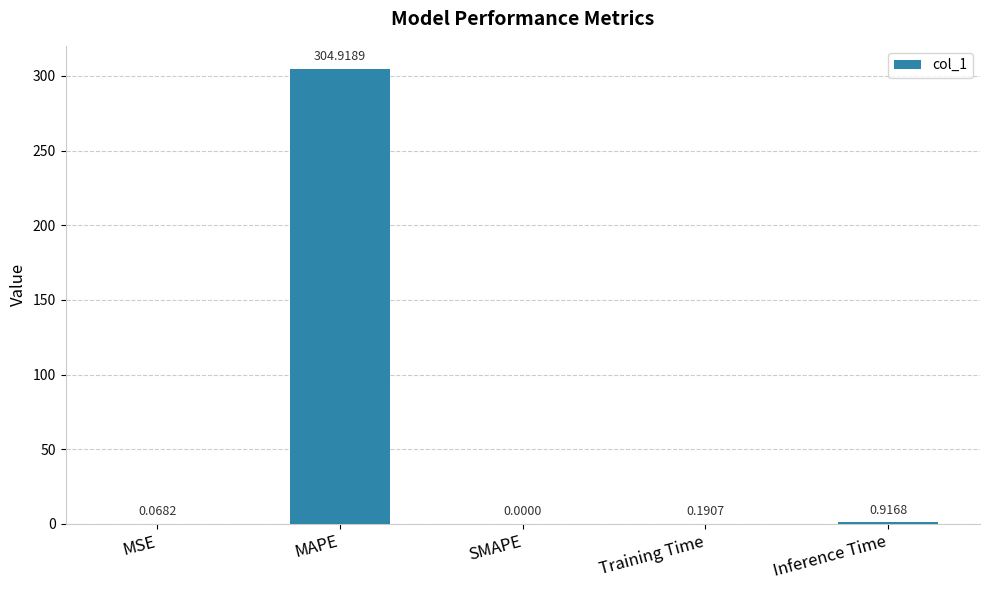

At which category does the chart reach its peak across all series?

MAPE